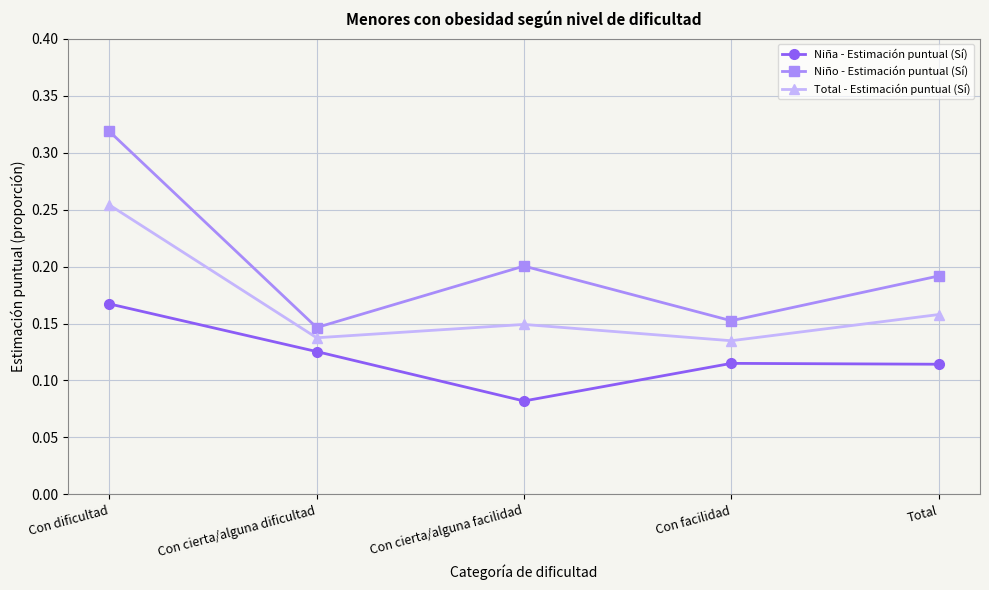

True or false: Niño - Estimación puntual (Sí) and Total - Estimación puntual (Sí) intersect in this chart.

False